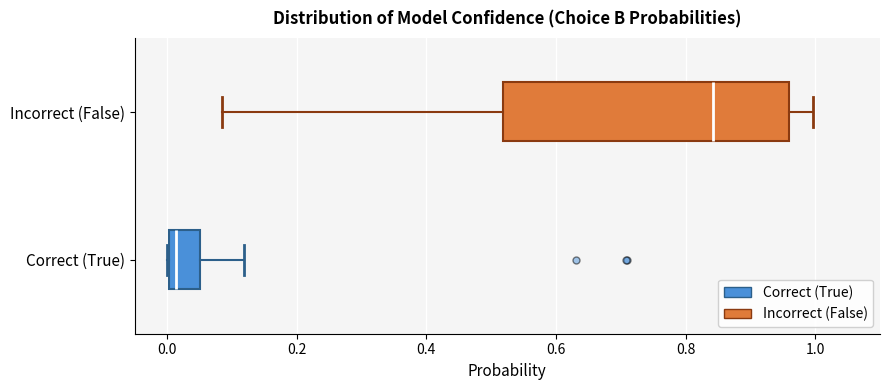

Reading bottom to top, transcribe this box plot: for each box, give where its median line is, the range the box spans, and where its two whiskers end, as read against the x-axis. The values are not printed on the chart, so give them approximately, as read against the axis.

Correct (True): median 0.02, box 0.00 to 0.06, whiskers 0.00 to 0.12
Incorrect (False): median 0.84, box 0.52 to 0.96, whiskers 0.08 to 1.00